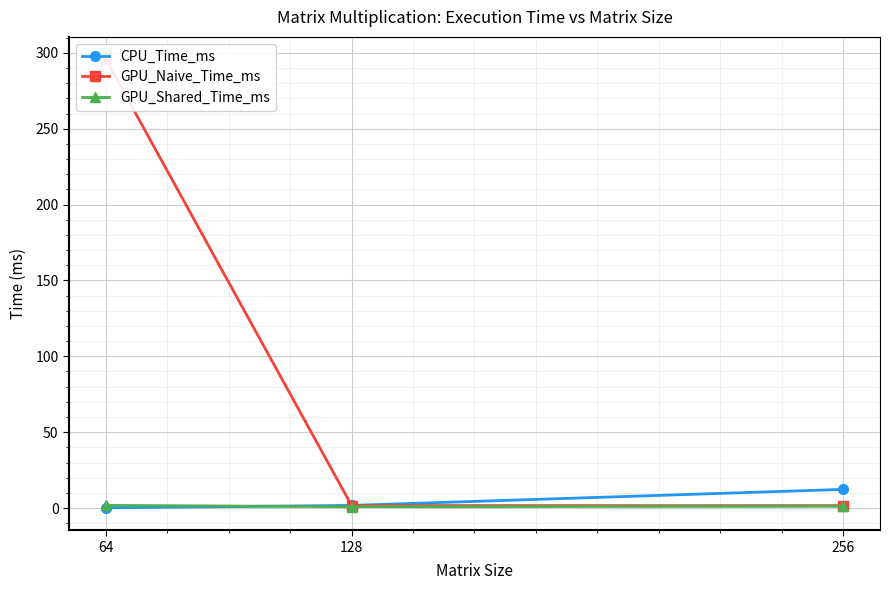

How many GPU_Shared_Time_ms values are between 0 and 1?

1